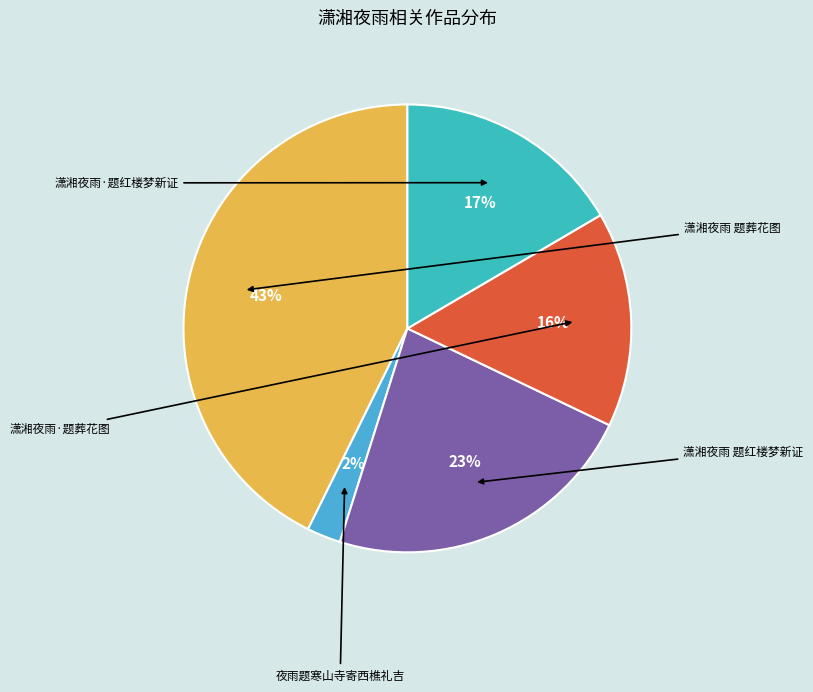

Which slice is the smallest?

夜雨题寒山寺寄西樵礼吉